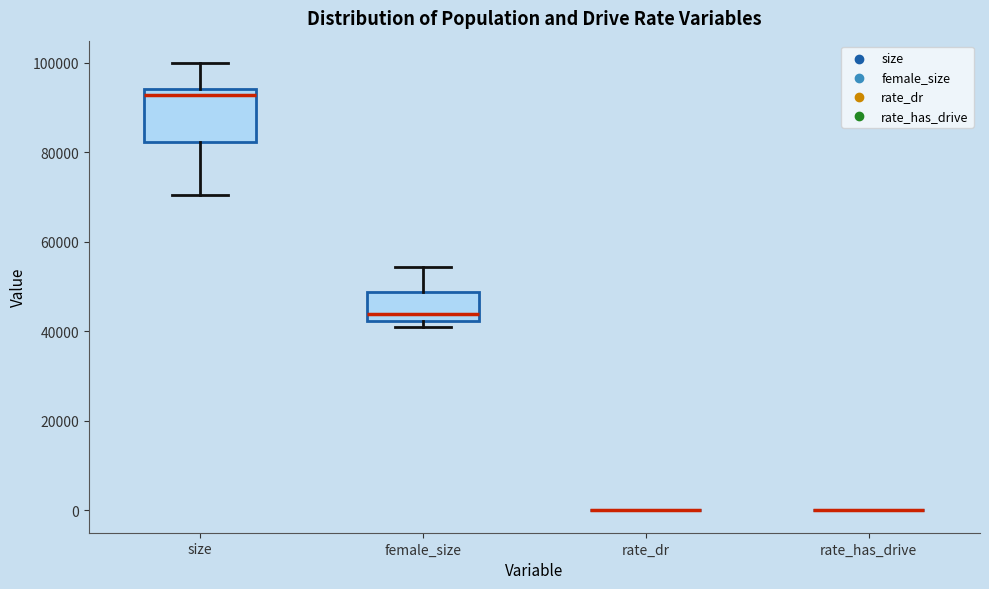

Reading left to right, read every box against the y-axis: the position of its median line, the range the box covers, and the ends of its whiskers. The values are not printed on the chart, so give them approximately, as read against the axis.

size: median 92000, box 82000 to 94000, whiskers 70000 to 100000
female_size: median 44000, box 42000 to 48000, whiskers 40000 to 54000
rate_dr: box collapsed to a line at 0, whiskers 0 to 0
rate_has_drive: box collapsed to a line at 0, whiskers 0 to 0